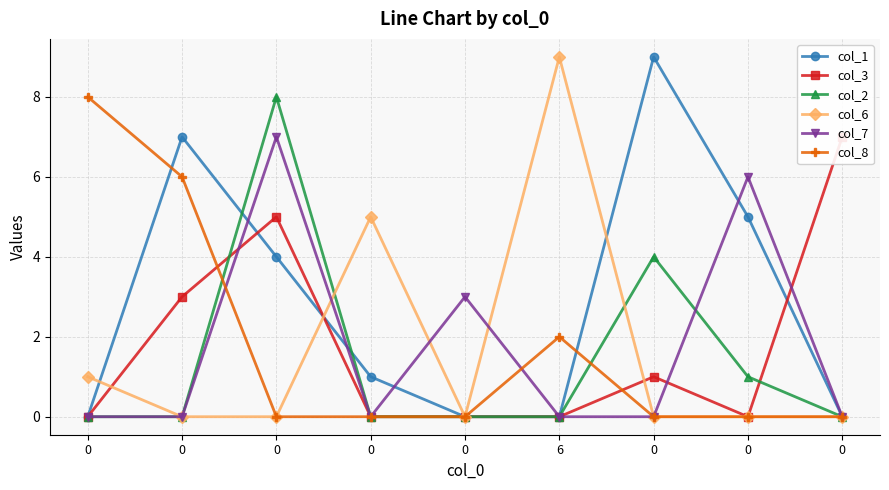

What is the spread (max minus min) of values at 0?

8